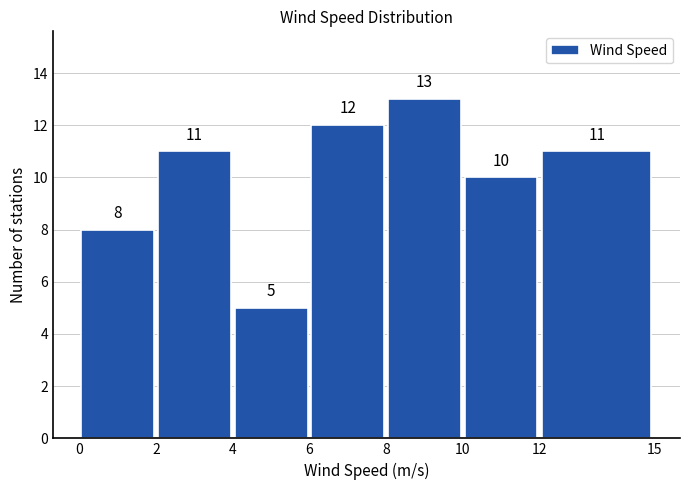

How tall is the bar that spans 4 to 6 on the x-axis?

5